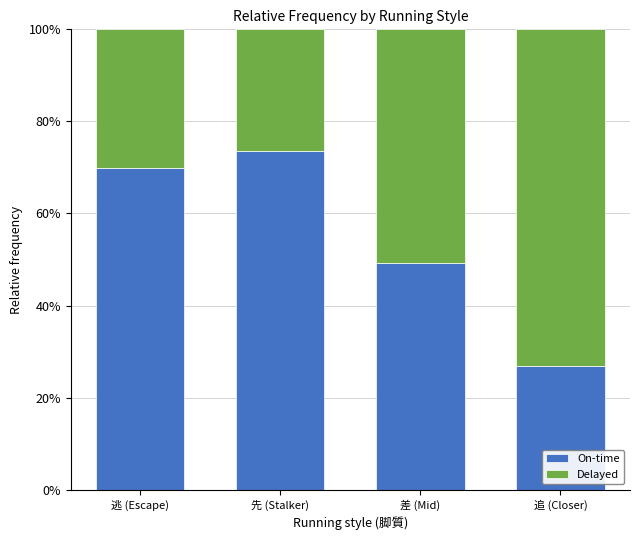

What are all the series names shown in the legend?

On-time, Delayed